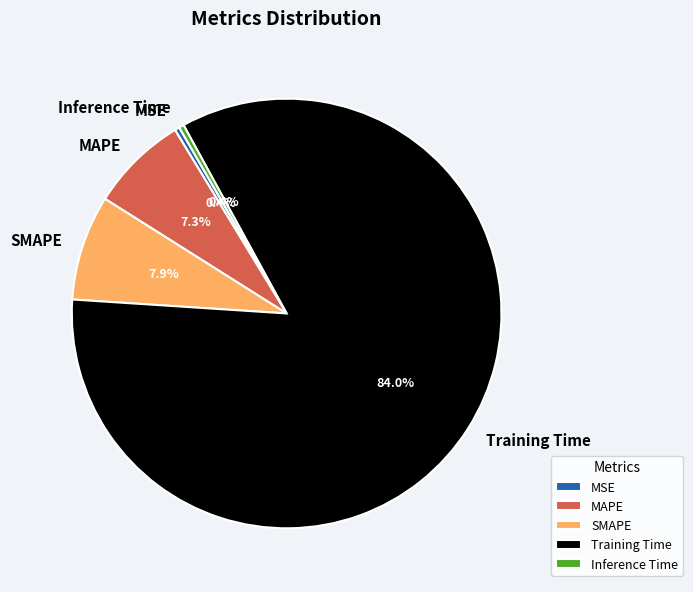

How many slices are in this pie chart?

5